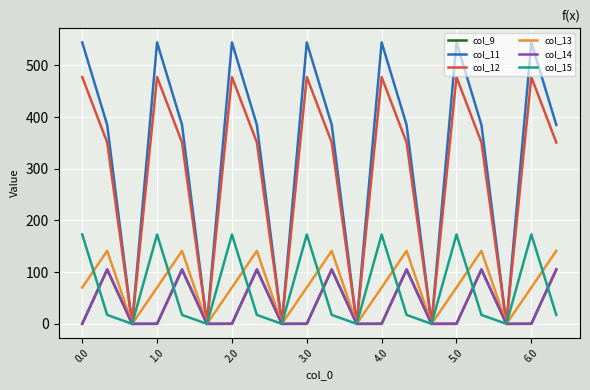

Which series has the largest range (max minus min)?

col_11